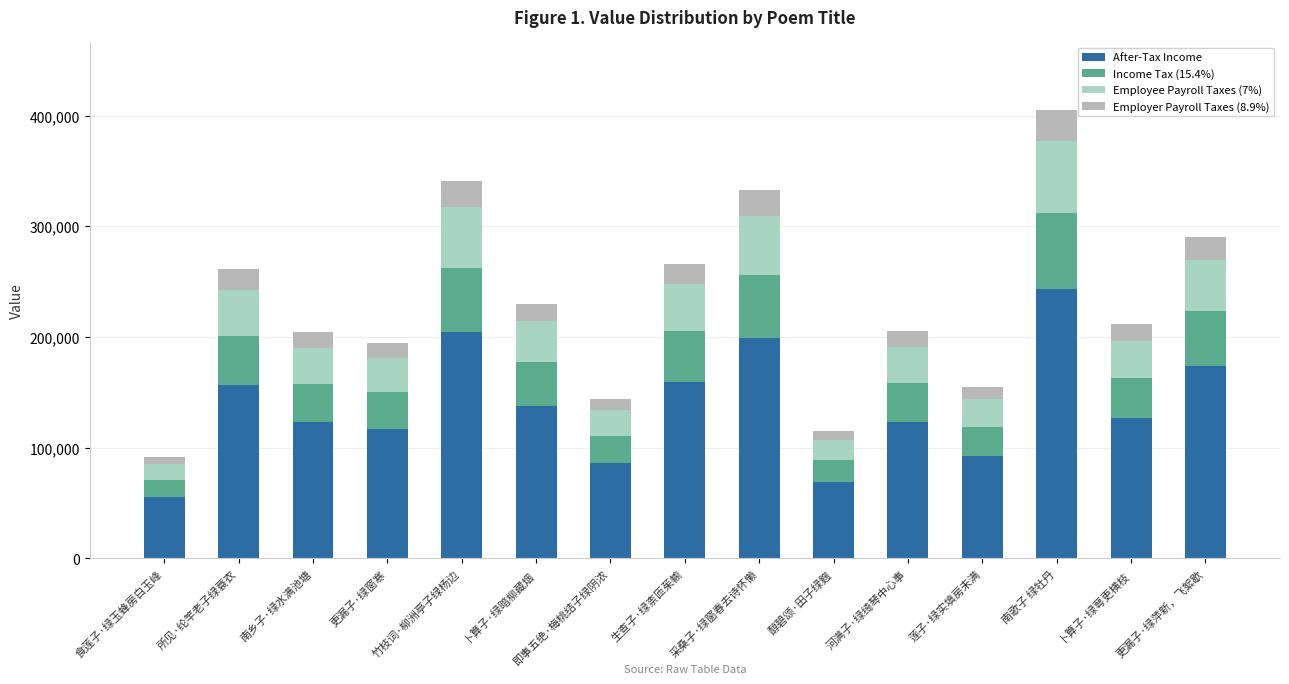

The Employer Payroll Taxes (8.9%) series shows 23267.4 at 采桑子·绿窗春去诗怀懒. True or false?

True